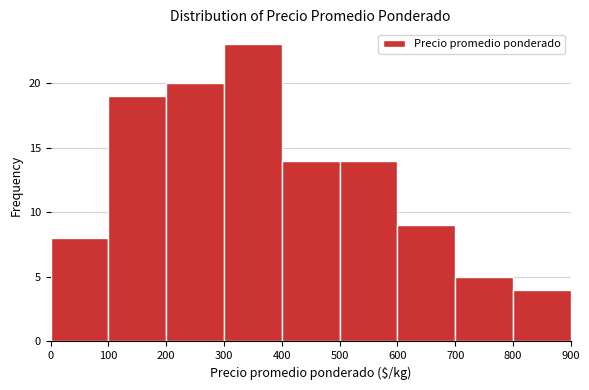

Reading left to right, transcribe this chart: for each bar, give the range it covers on the x-axis and its height. The values are not printed on the chart, so give them approximately, as read against the axis.

0 to 100: 8
100 to 200: 19
200 to 300: 20
300 to 400: 23
400 to 500: 14
500 to 600: 14
600 to 700: 9
700 to 800: 5
800 to 900: 4